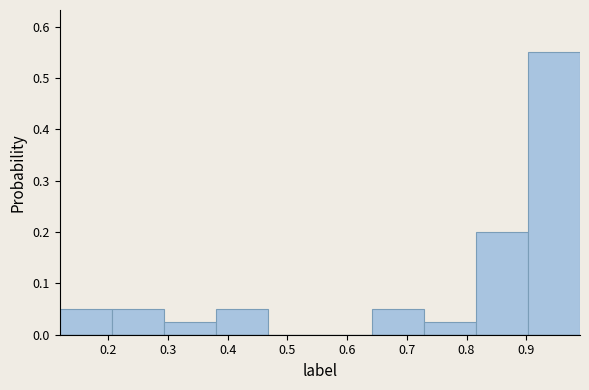

Which range on the x-axis has the tallest bar?

0.90 to 0.99